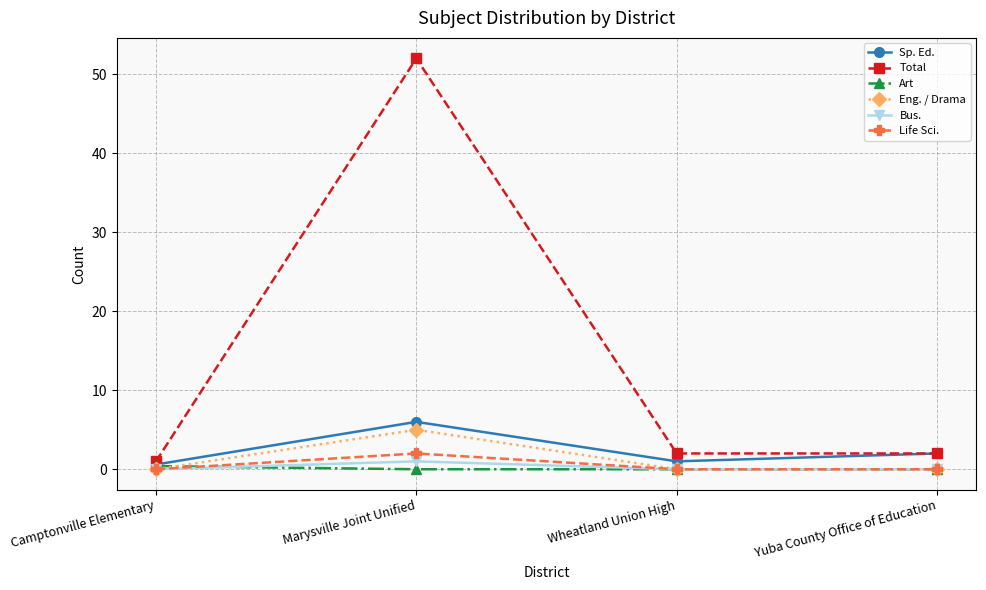

The Total series shows 2.0 at Wheatland Union High. True or false?

True